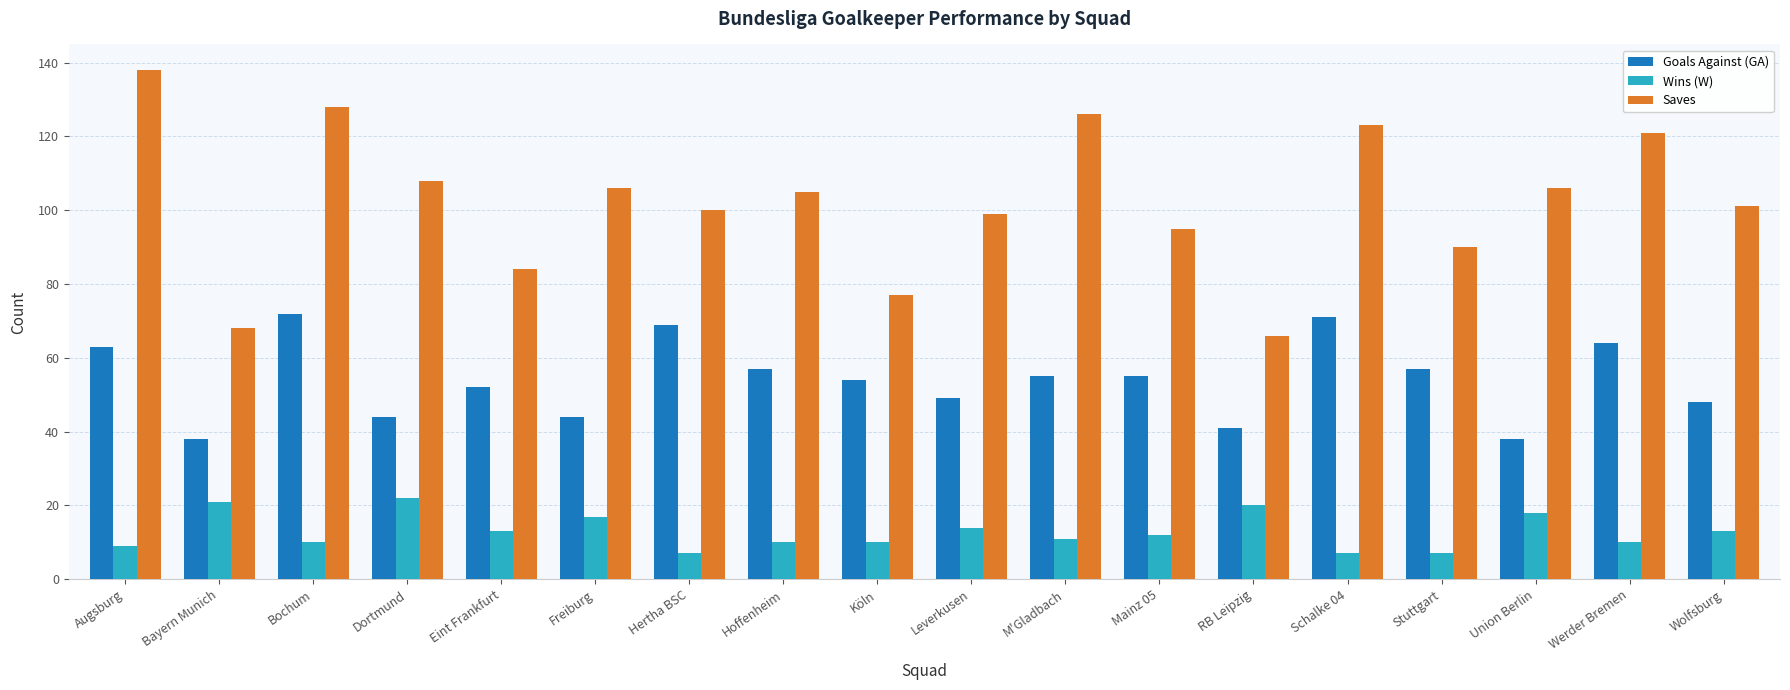

What is the value of the Saves bar at the 13th from the left?

66